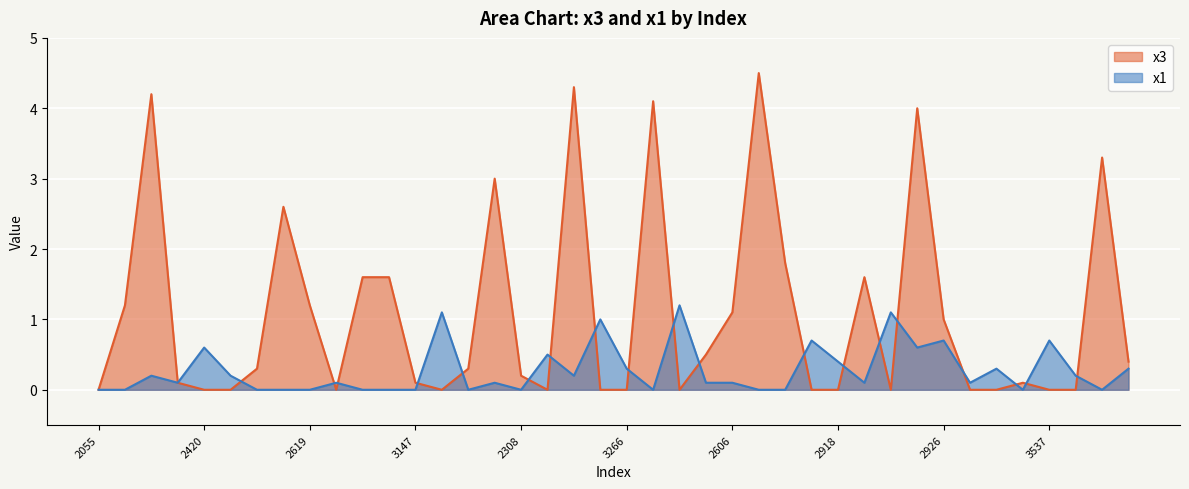

Reading left to right, what are all the values shown in this chart?

x3: 0.0	1.2	4.2	0.1	0.0	0.0	0.3	2.6	1.2	-0.0	1.6	1.6	0.1	-0.0	0.3	3.0	0.2	-0.0	4.3	0.0	0.0	4.1	0.0	0.5	1.1	4.5	1.8	0.0	0.0	1.6	-0.0	4.0	1.0	0.0	0.0	0.1	0.0	0.0	3.3	0.4
x1: -0.0	0.0	0.2	0.1	0.6	0.2	-0.0	0.0	0.0	0.1	-0.0	-0.0	0.0	1.1	0.0	0.1	-0.0	0.5	0.2	1.0	0.3	0.0	1.2	0.1	0.1	-0.0	0.0	0.7	0.4	0.1	1.1	0.6	0.7	0.1	0.3	-0.0	0.7	0.2	0.0	0.3